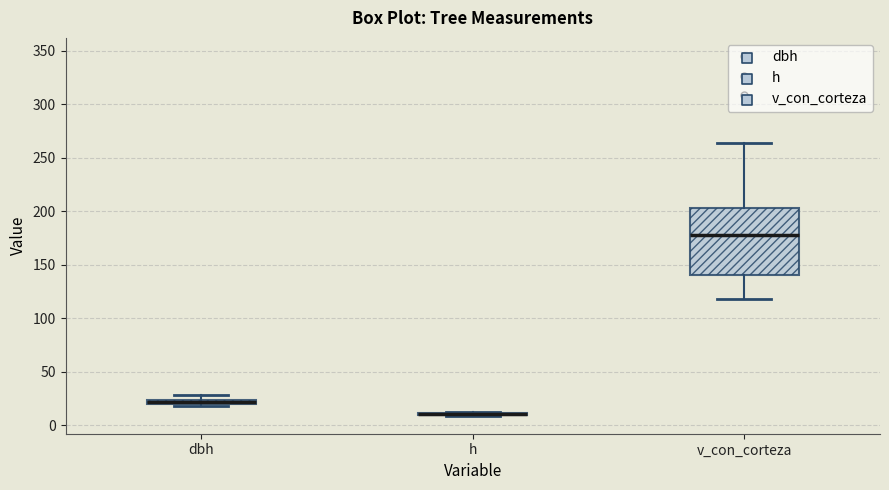

Comparing the boxes themselves (not the whiskers), which one is the tallest?

v_con_corteza